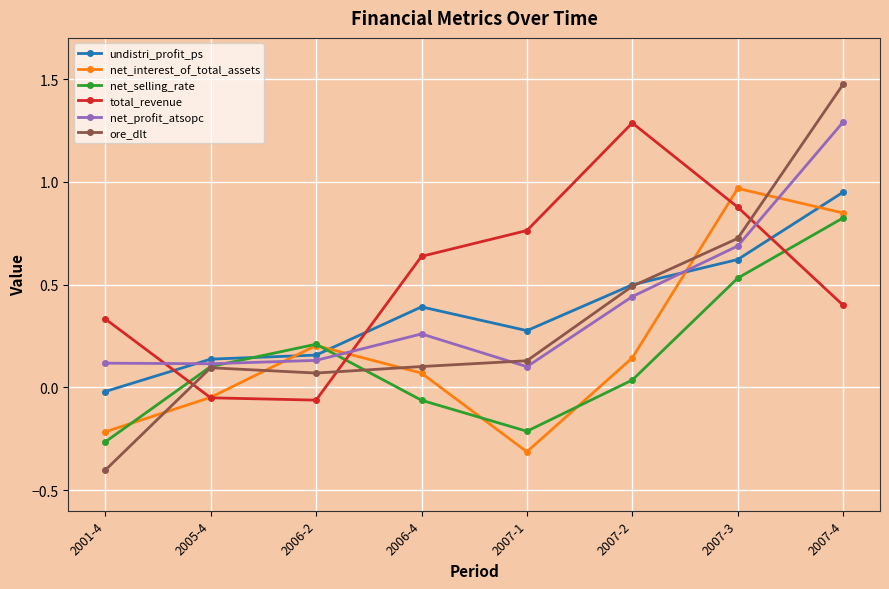

At which category is the sum across all series the highest?

2007-4